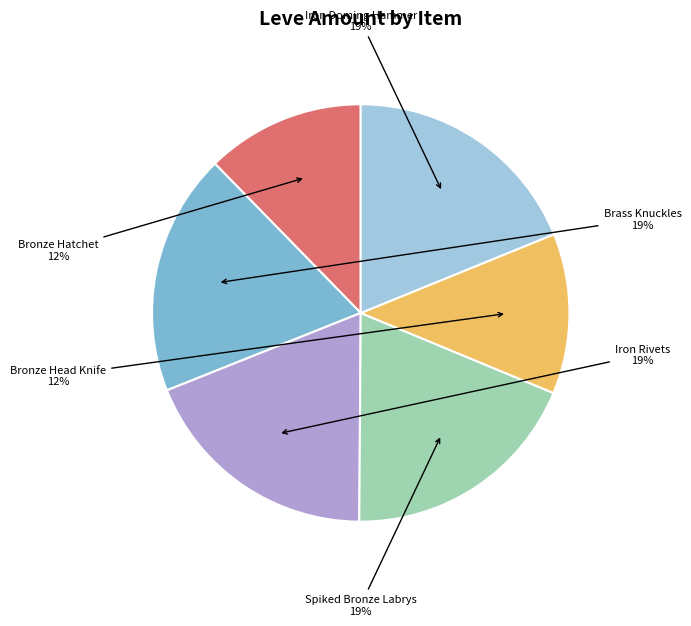

To the nearest percent, what is the difference between the largest and smallest slice percentages?

7%